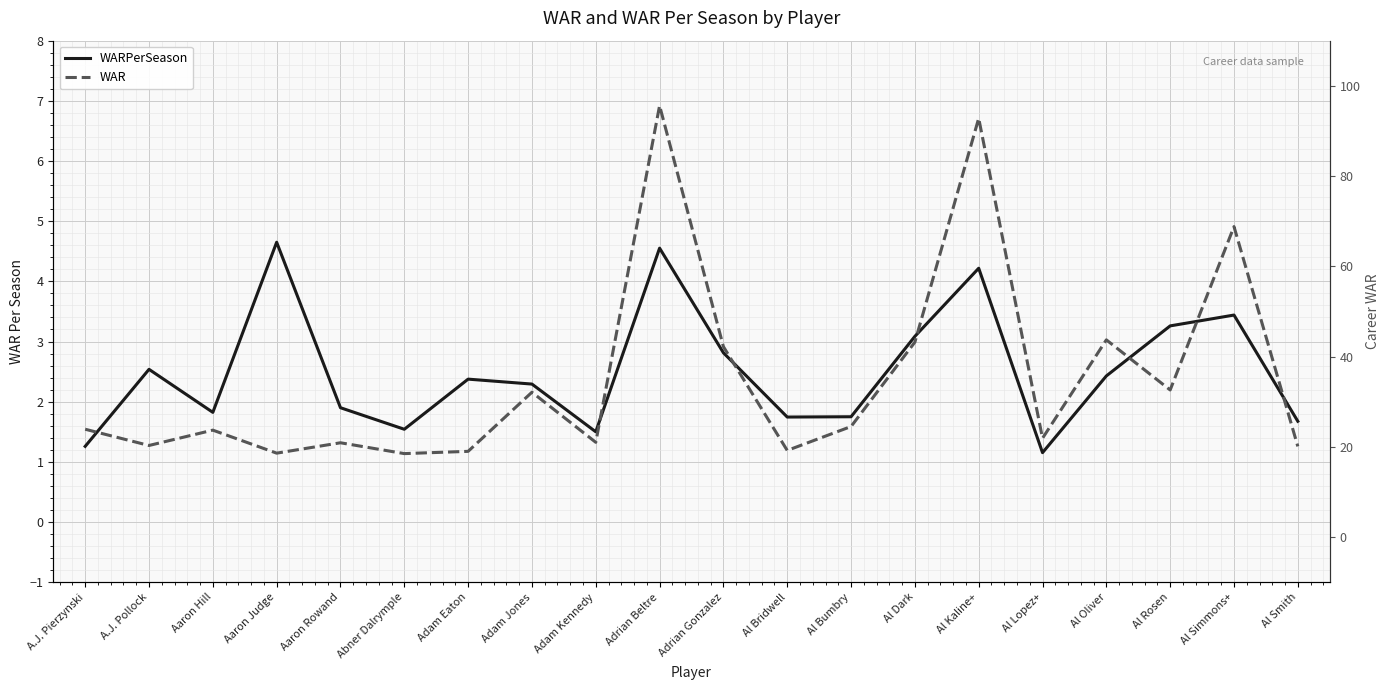

List the labels in order of WAR value, smallest first.

Abner Dalrymple, Aaron Judge, Adam Eaton, Al Bridwell, Al Smith, A.J. Pollock, Aaron Rowand, Adam Kennedy, Al Lopez+, Aaron Hill, A.J. Pierzynski, Al Bumbry, Adam Jones, Al Rosen, Adrian Gonzalez, Al Dark, Al Oliver, Al Simmons+, Al Kaline+, Adrian Beltre